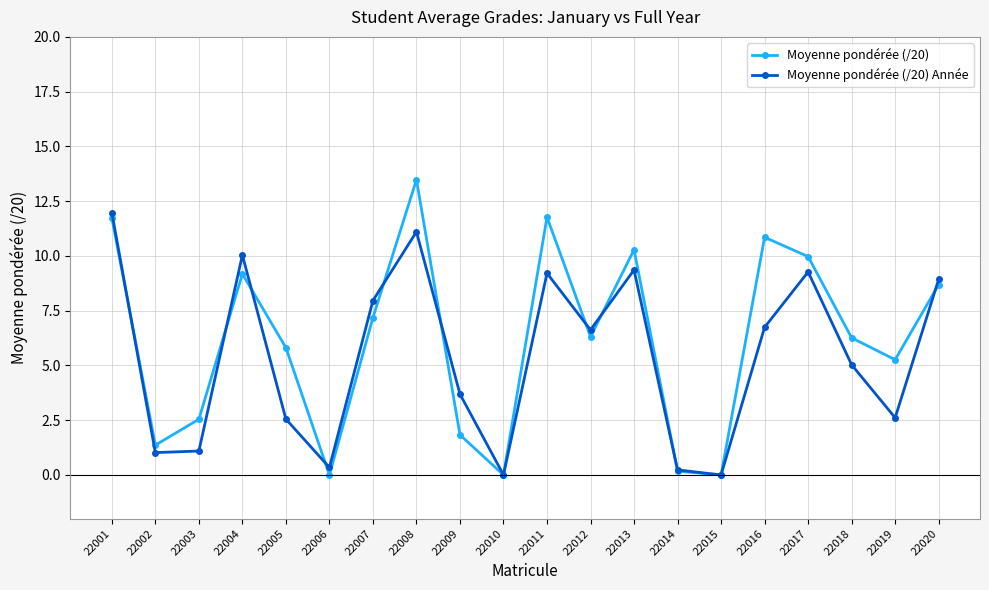

Is this an area chart (filled region under the line)?

No